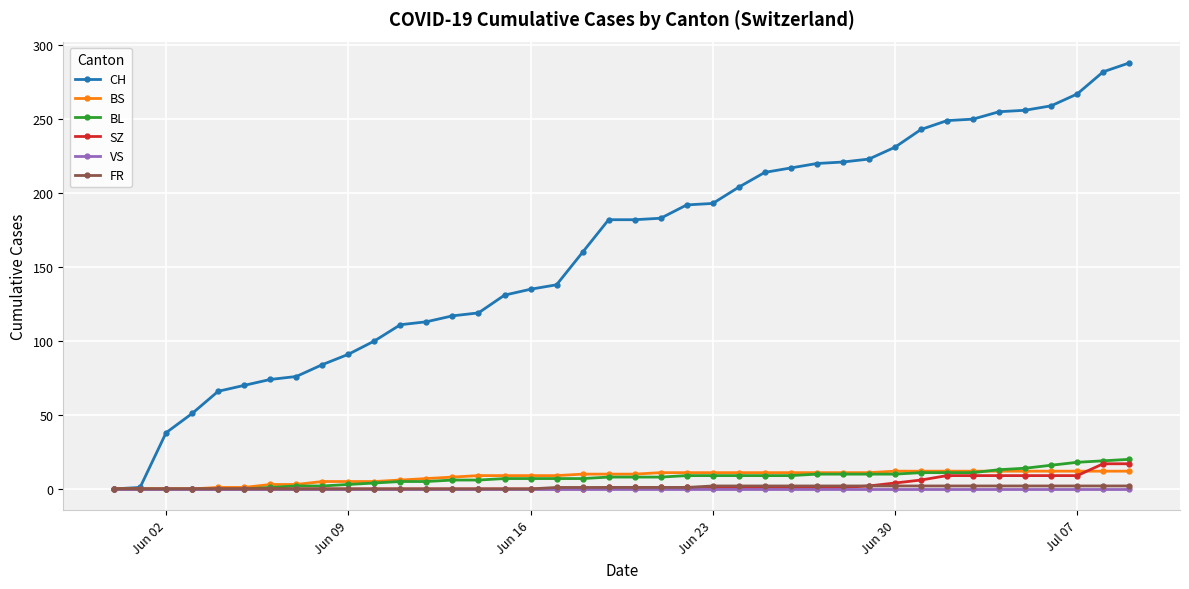

Does the chart have visible grid lines?

Yes